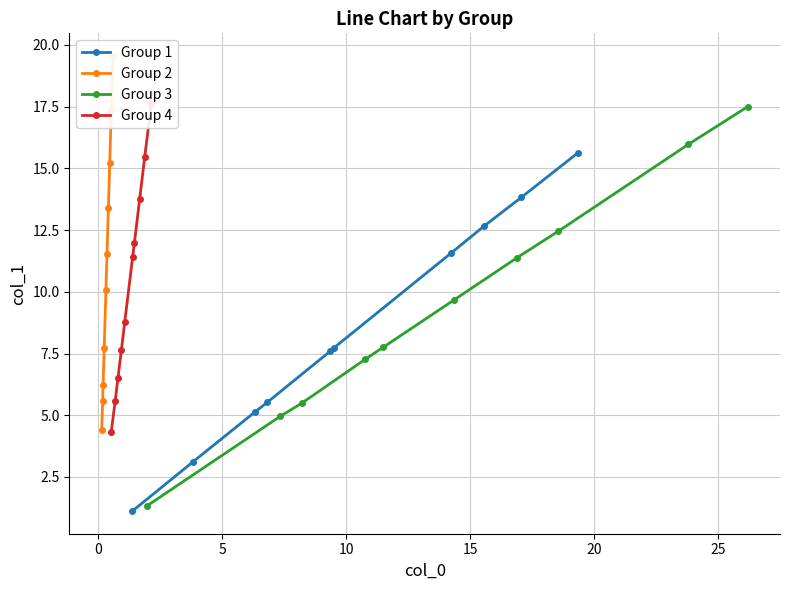

What is the value of the Group 1 point at the 9th from the left?

13.8